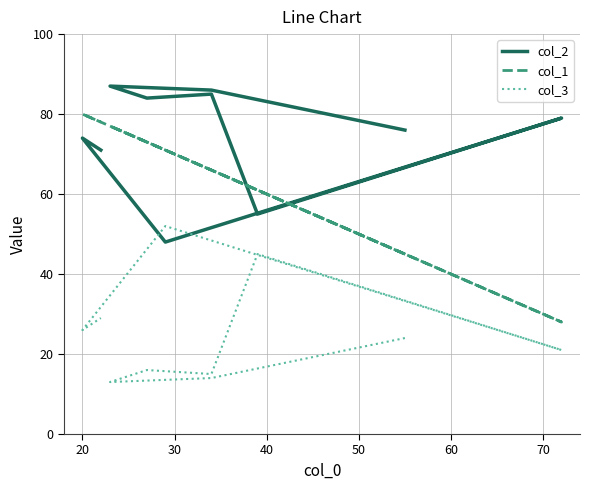

Reading left to right, what are all the values shown in this chart?

col_2: 76	86	87	84	85	55	79	48	74	71
col_1: 45	66	77	73	66	61	28	71	80	78
col_3: 24	14	13	16	15	45	21	52	26	29